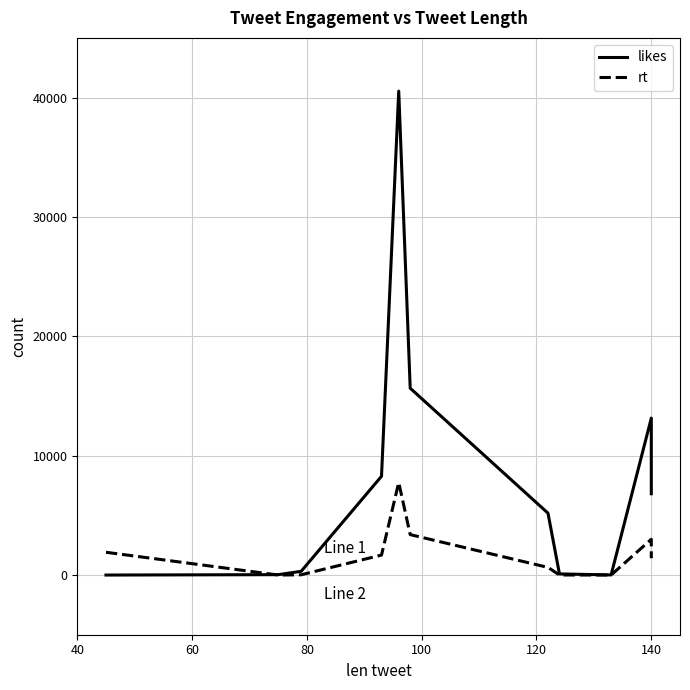

Is it true that likes equals 11437 at 140?

False